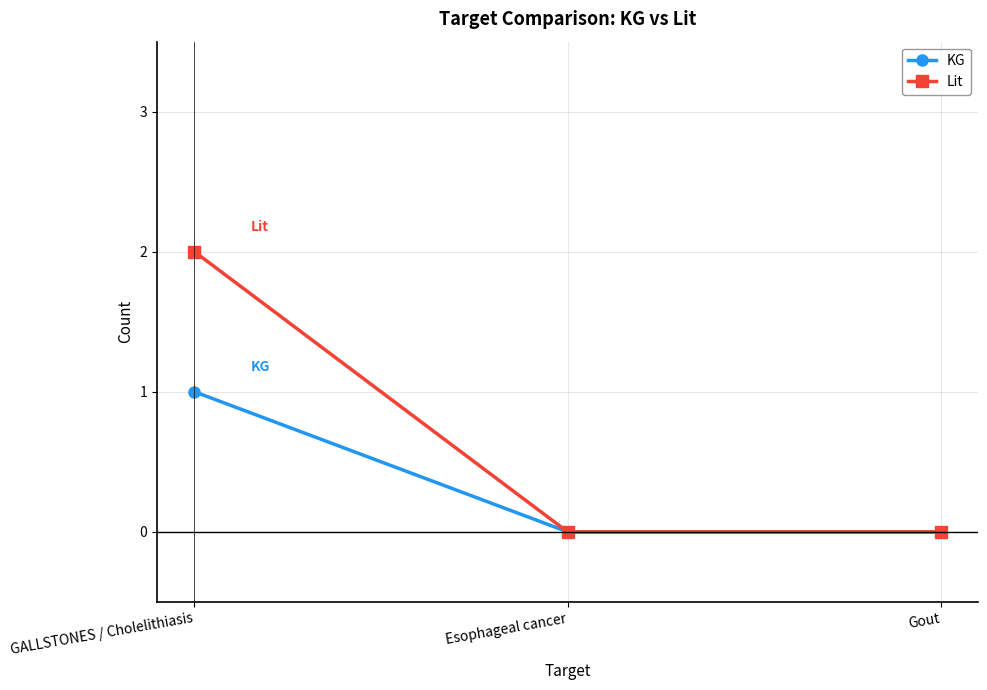

Does the chart have visible grid lines?

Yes